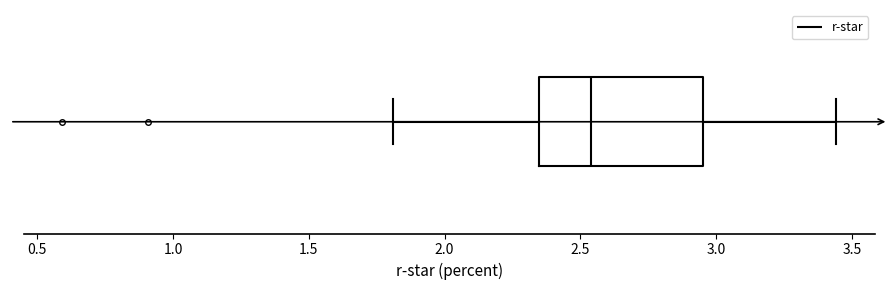

Transcribe this box plot: give where the median line is, the range the box spans, and where the two whiskers end, as read against the x-axis. The values are not printed on the chart, so give them approximately, as read against the axis.

median 2.55, box 2.35 to 2.95, whiskers 1.80 to 3.45